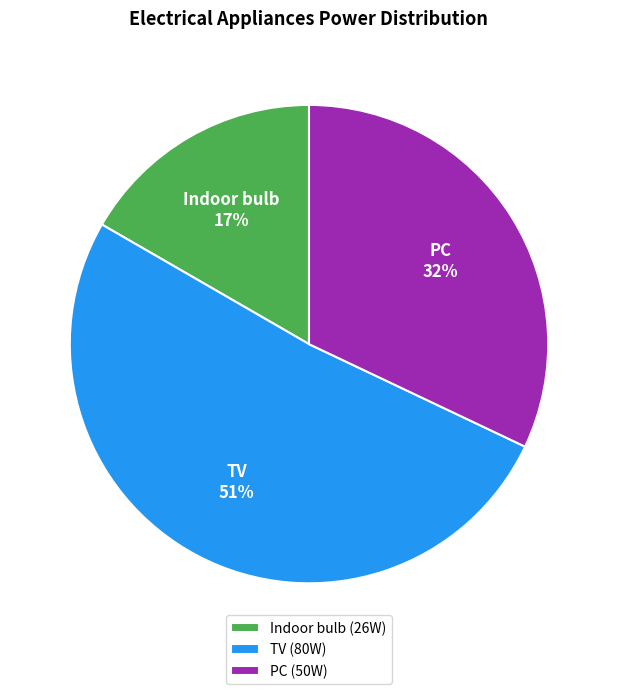

Do TV and PC together represent more than half of the pie?

Yes